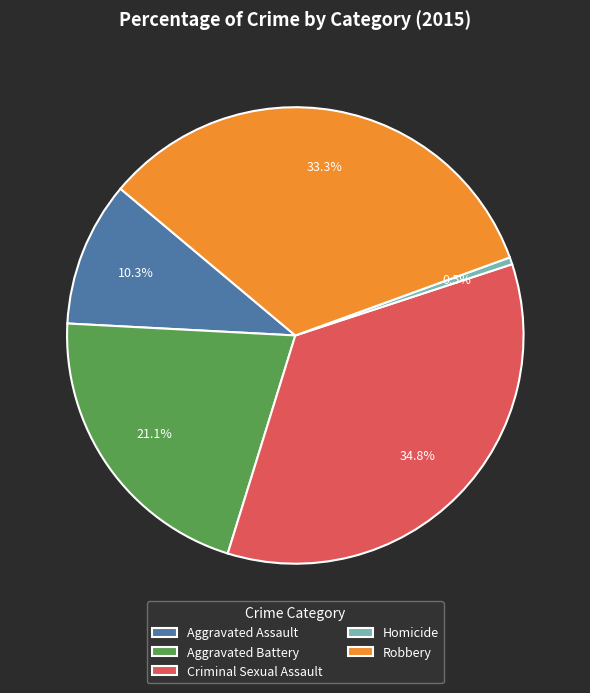

Rank the categories by value from highest to lowest.

Criminal Sexual Assault, Robbery, Aggravated Battery, Aggravated Assault, Homicide